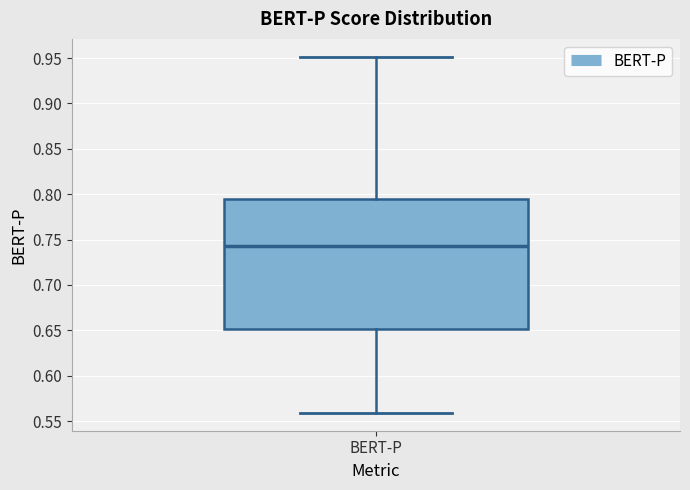

Transcribe this box plot: give where the median line is, the range the box spans, and where the two whiskers end, as read against the y-axis. The values are not printed on the chart, so give them approximately, as read against the axis.

median 0.745, box 0.650 to 0.795, whiskers 0.560 to 0.950